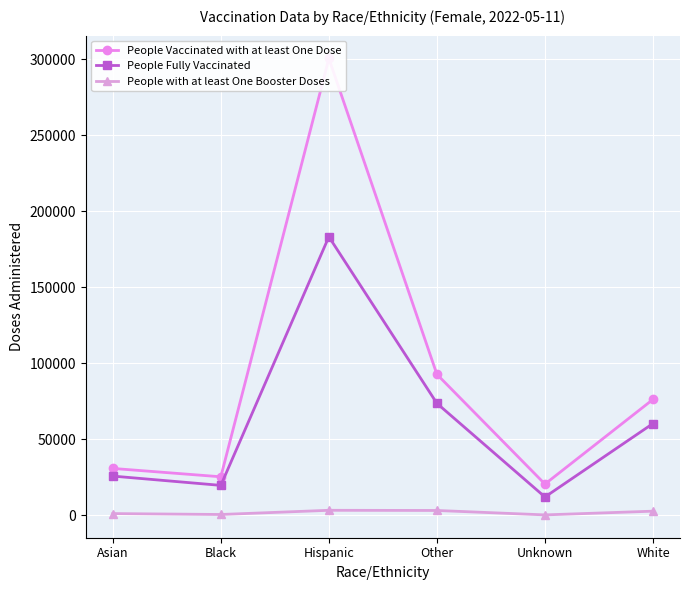

Count the number of data series in this chart.

3